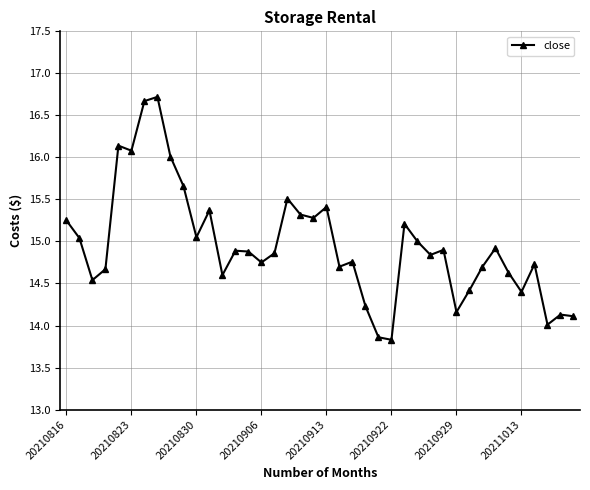

What is the difference between the maximum and second lowest values?

2.9